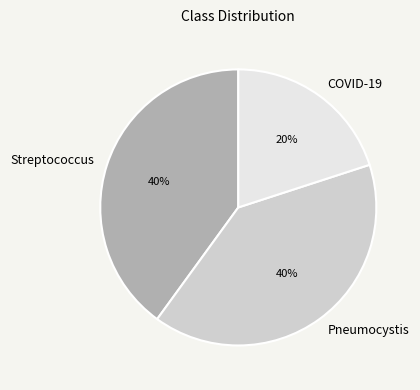

Is the sum of Streptococcus and COVID-19 greater than half?

Yes